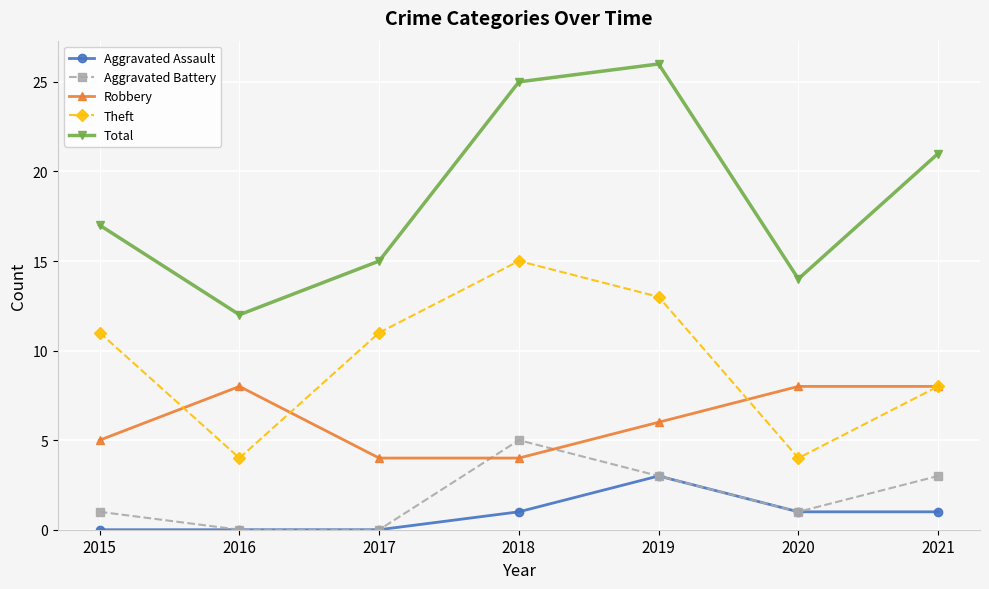

Reading right to left, what are all the values shown in this chart?

Aggravated Assault: 2021=1	2020=1	2019=3	2018=1	2017=0	2016=0	2015=0
Aggravated Battery: 2021=3	2020=1	2019=3	2018=5	2017=0	2016=0	2015=1
Robbery: 2021=8	2020=8	2019=6	2018=4	2017=4	2016=8	2015=5
Theft: 2021=8	2020=4	2019=13	2018=15	2017=11	2016=4	2015=11
Total: 2021=21	2020=14	2019=26	2018=25	2017=15	2016=12	2015=17